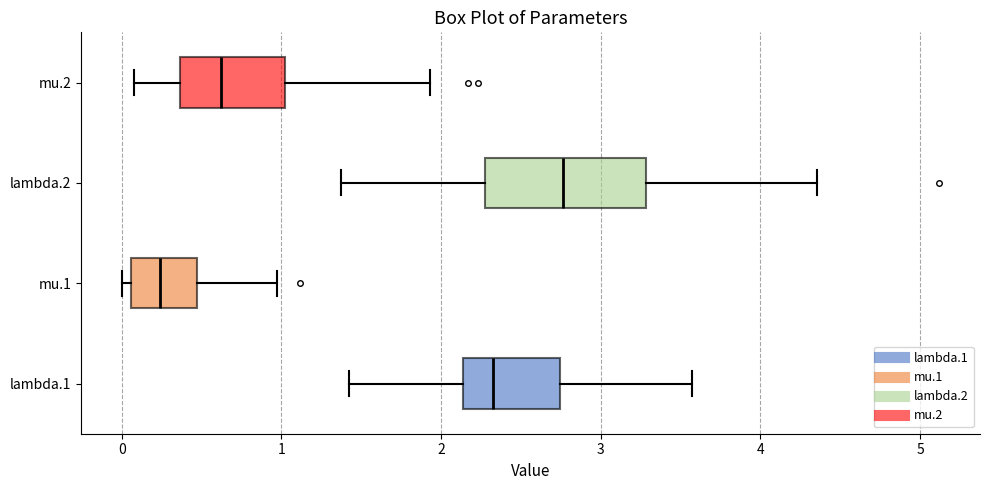

Where is the left edge of the box for mu.2 on the x-axis? The values are not printed on the chart, so give them approximately, as read against the axis.

0.4